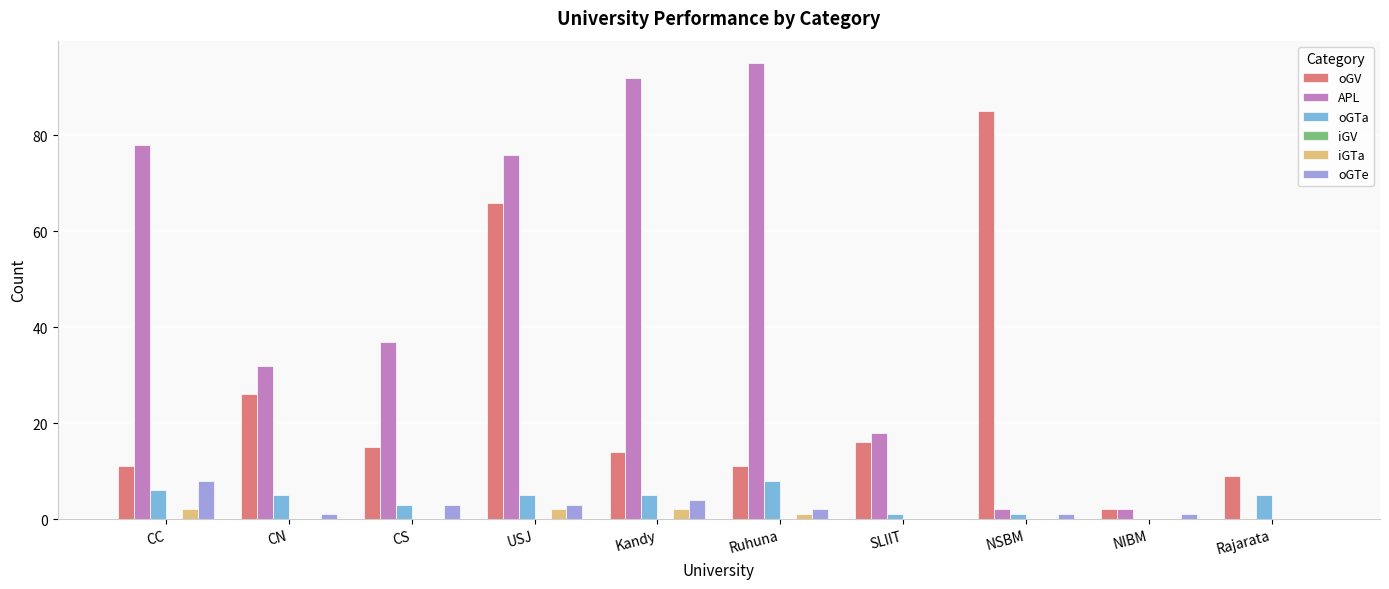

What is the highest value of the oGTe series?

8